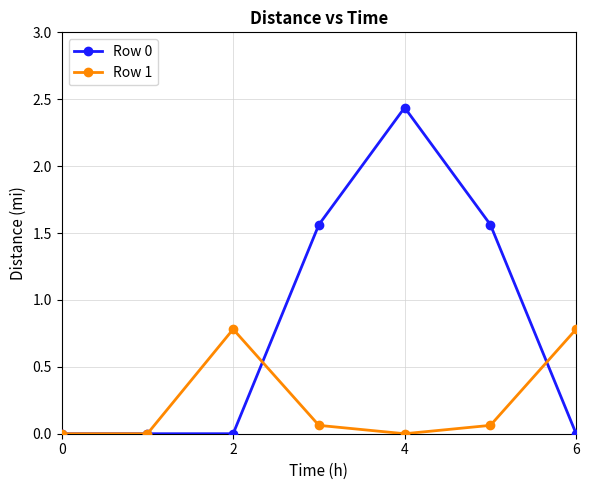

Which series has the largest total across all categories?

Row 0